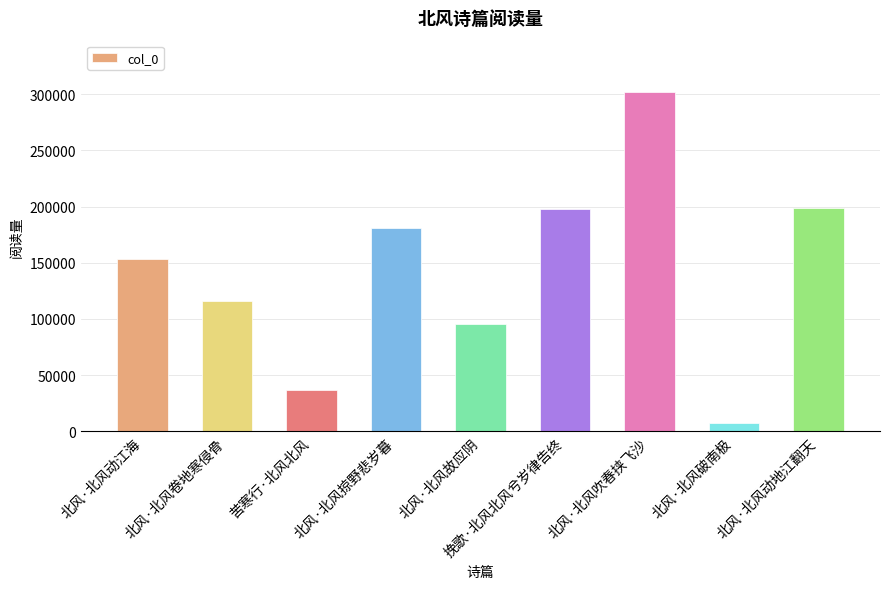

What is the difference between the second highest and minimum values?

191672